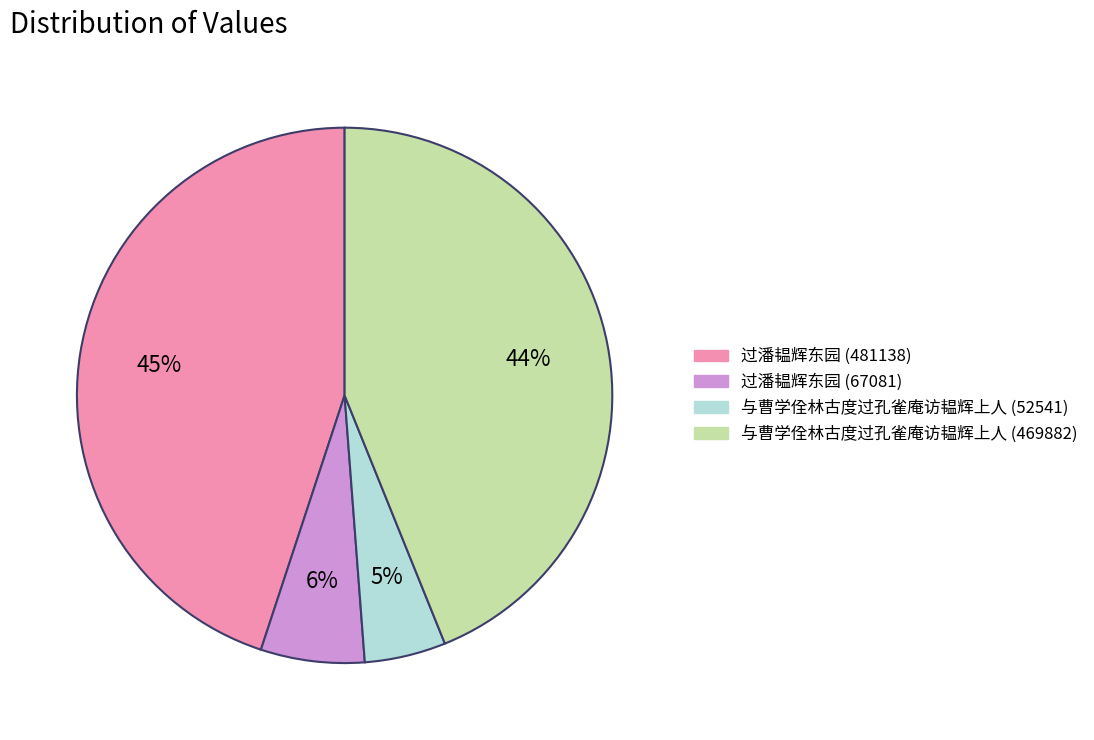

Which slice is the largest?

过潘韫辉东园 (481138)